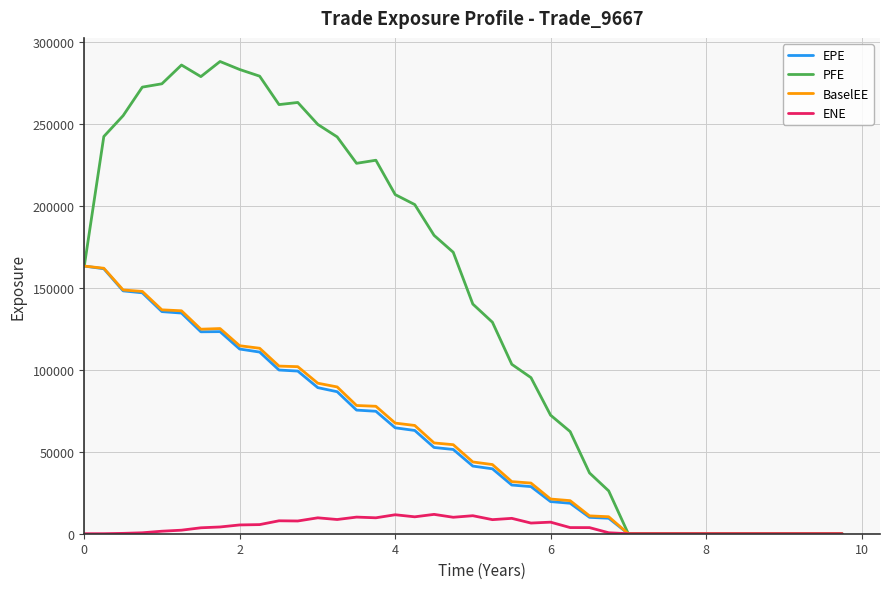

Which series has the largest total across all categories?

PFE